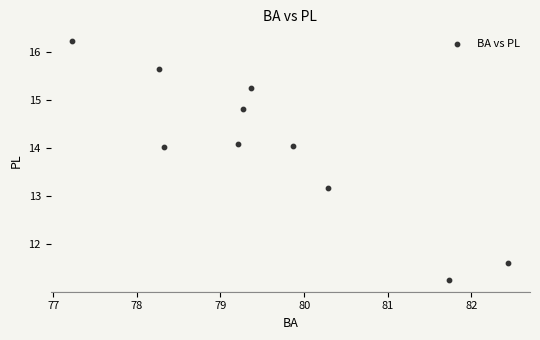

What Y value in the scatter plot is closest to 13?

13.2